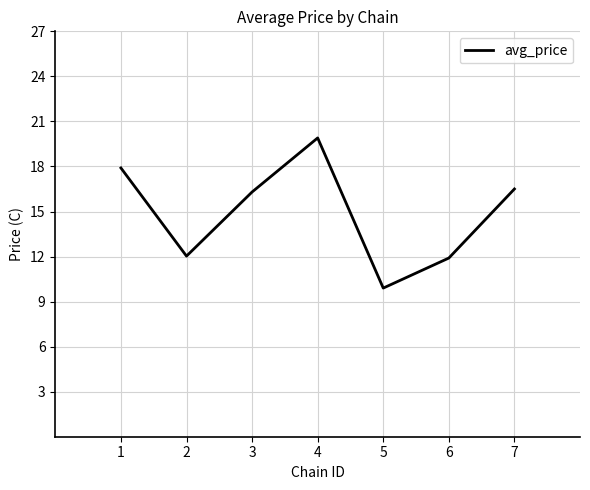

True or false: the data shows 9.9 at 5.

True